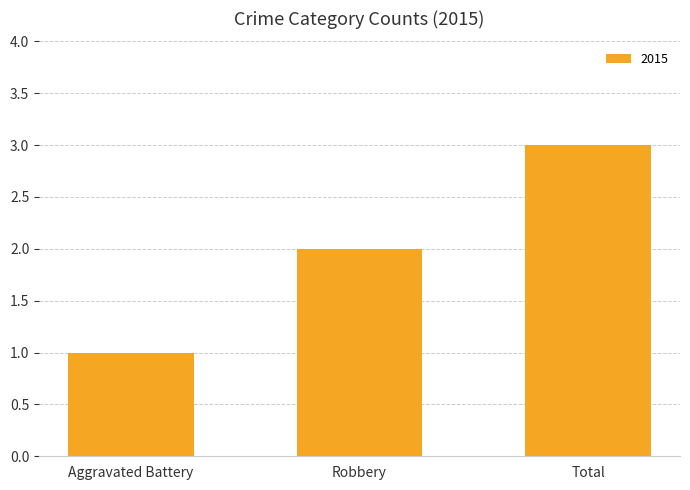

Between Robbery and Total, which is larger?

Total